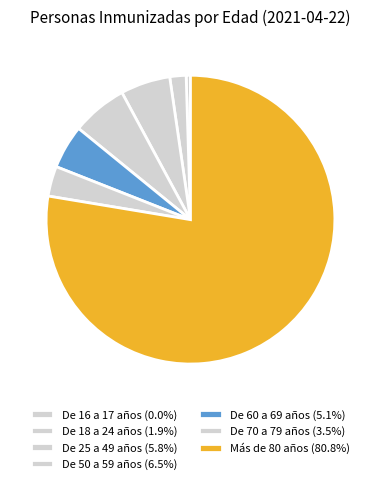

Rank the categories by value from highest to lowest.

Más de 80 años, De 50 a 59 años, De 25 a 49 años, De 60 a 69 años, De 70 a 79 años, De 18 a 24 años, De 16 a 17 años